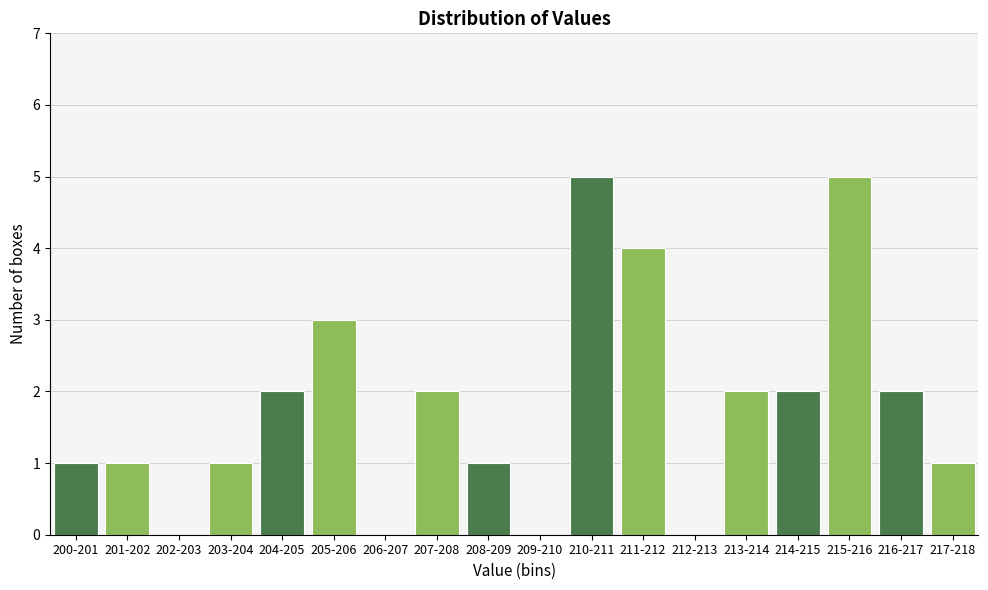

Reading left to right, extract all data points from this chart.

200-201=1	201-202=1	202-203=0	203-204=1	204-205=2	205-206=3	206-207=0	207-208=2	208-209=1	209-210=0	210-211=5	211-212=4	212-213=0	213-214=2	214-215=2	215-216=5	216-217=2	217-218=1